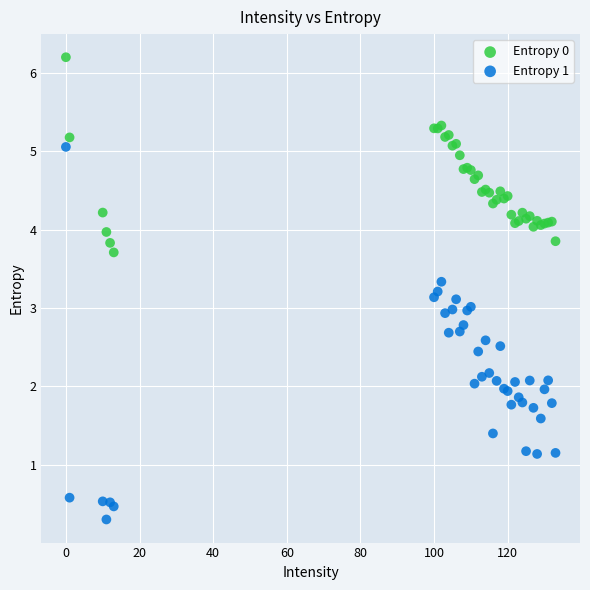

What are all the series names shown in the legend?

Entropy 0, Entropy 1